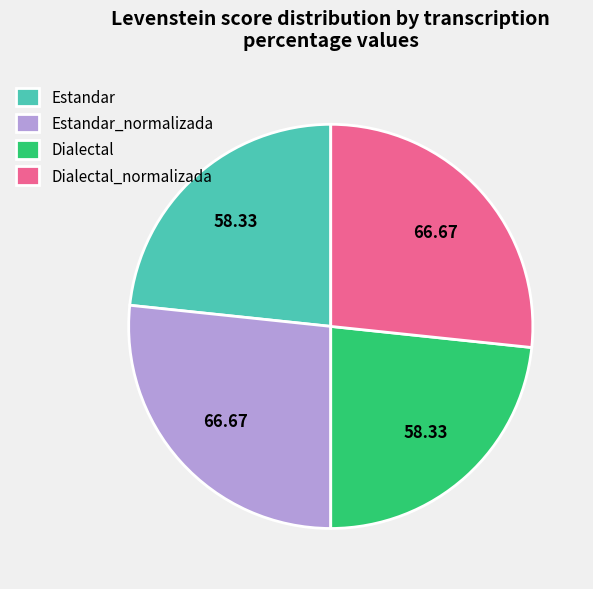

Combined, do Estandar_normalizada and Dialectal_normalizada account for over 50%?

Yes